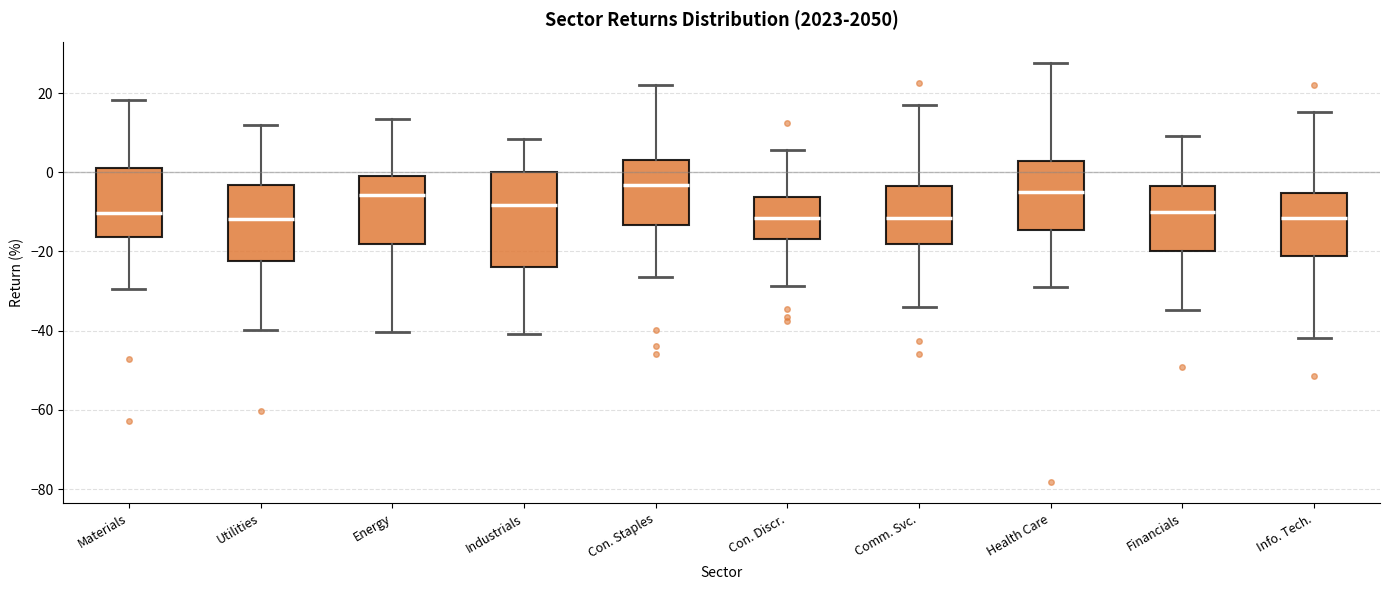

Comparing the boxes themselves (not the whiskers), which one is the tallest?

Industrials